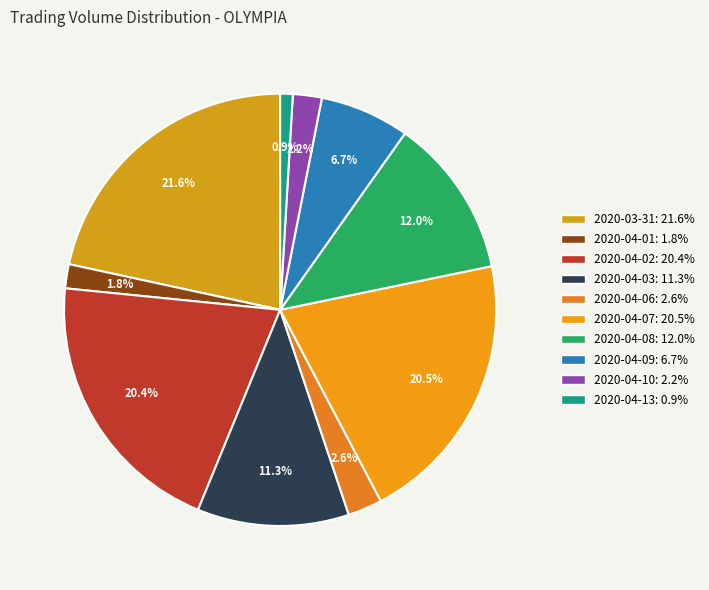

How many slices are in this pie chart?

10